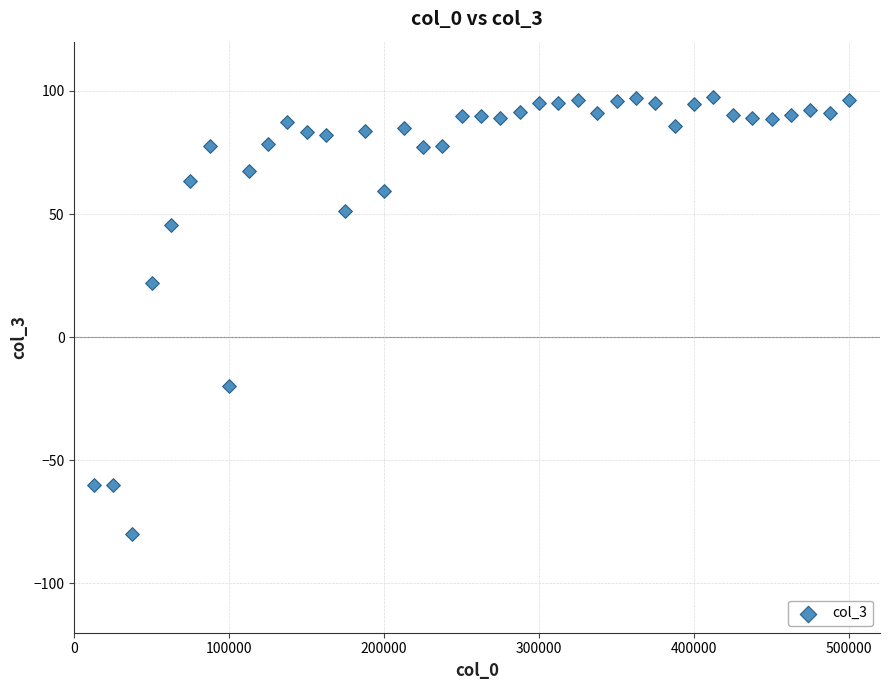

What is the range of X values (max minus min)?

487500.0